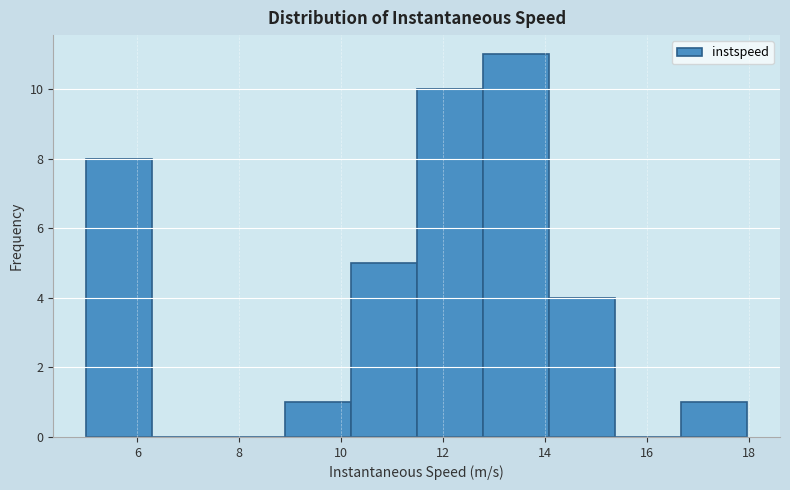

Reading left to right, transcribe this chart: for each bar, give the range it covers on the x-axis and its height. Neither the bar edges nor the heights are printed on the chart, so give them approximately, as read against the axes.

5.0 to 6.2: 8
6.2 to 7.6: 0
7.6 to 8.8: 0
8.8 to 10.2: 1
10.2 to 11.4: 5
11.4 to 12.8: 10
12.8 to 14.0: 11
14.0 to 15.4: 4
15.4 to 16.6: 0
16.6 to 18.0: 1